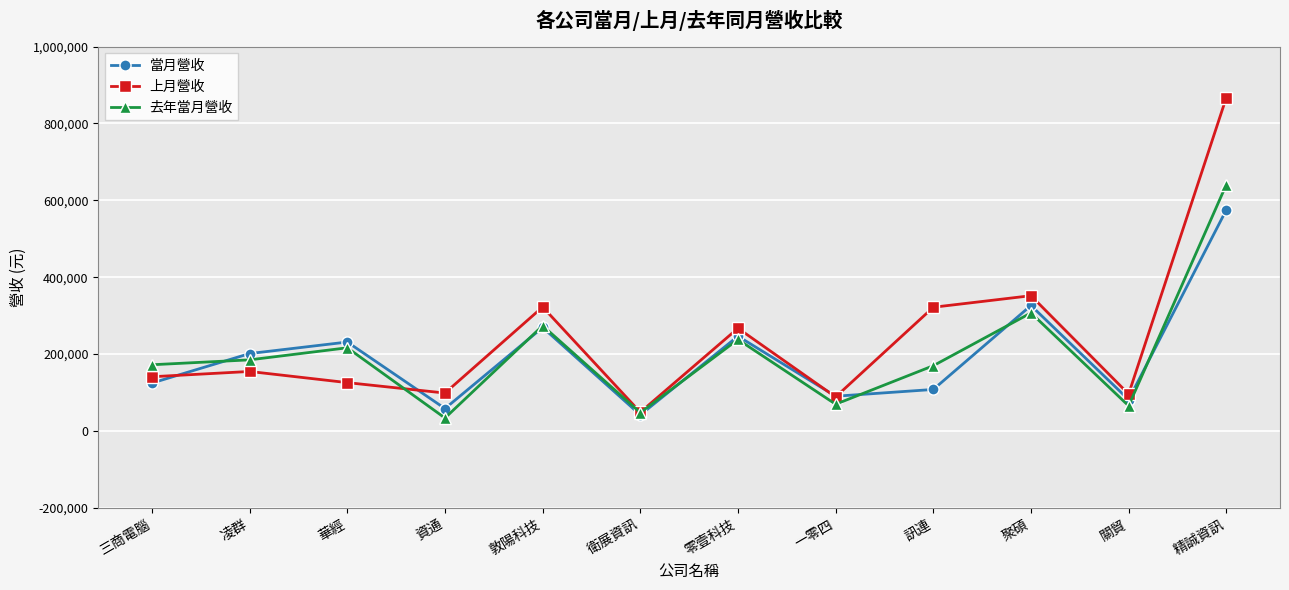

Which series has the largest total across all categories?

上月營收